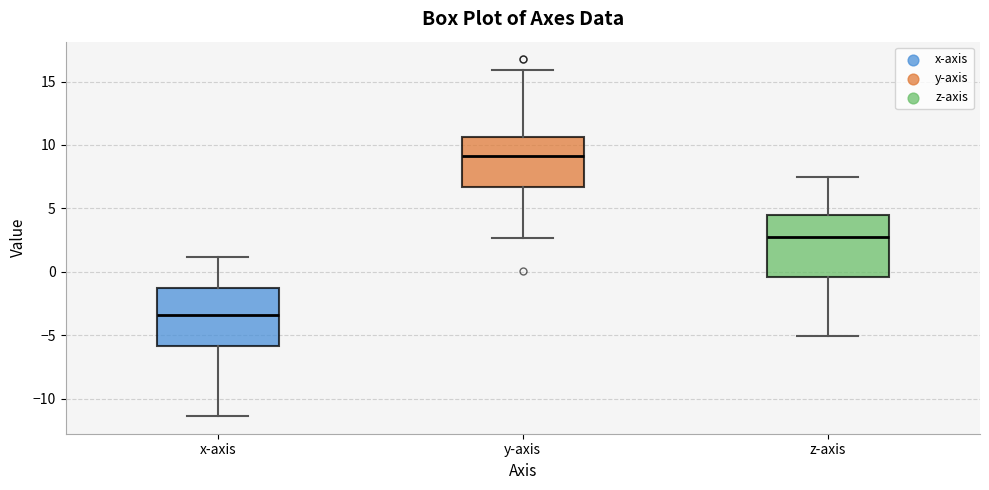

Which box has the highest median line?

y-axis